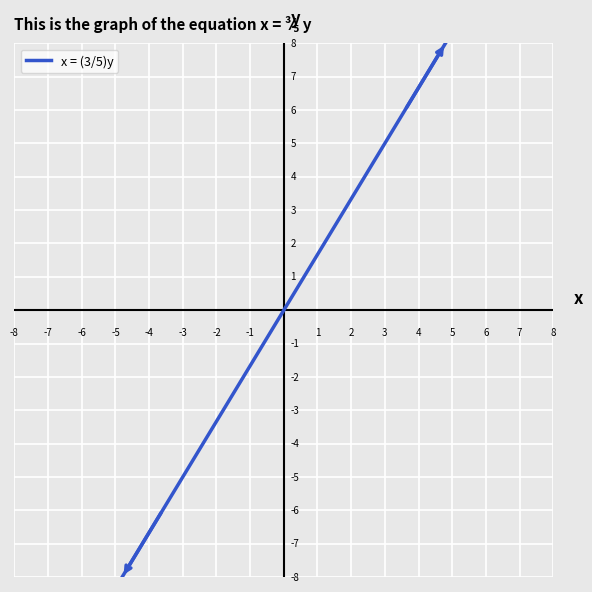

Reading left to right, extract all data points from this chart.

-8	-6	-4	-2	0	2	4	6	8